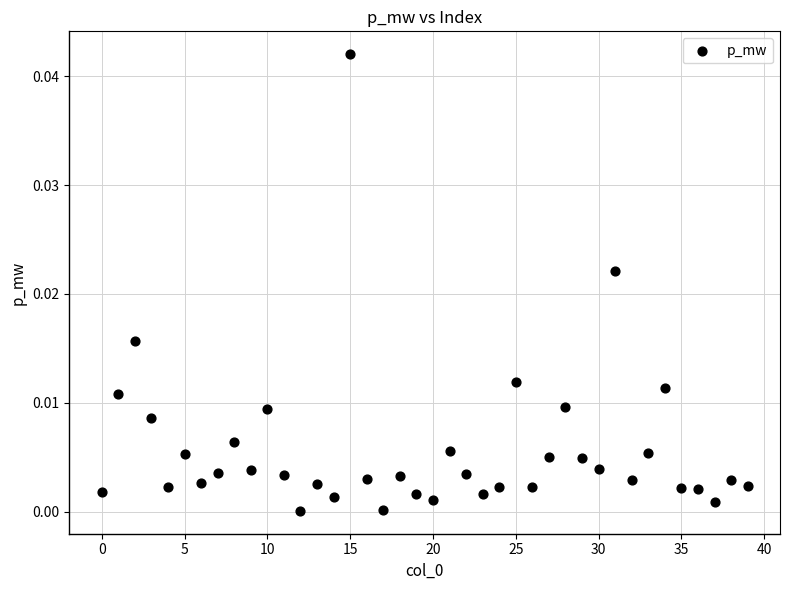

Count the number of points in this scatter plot.

40